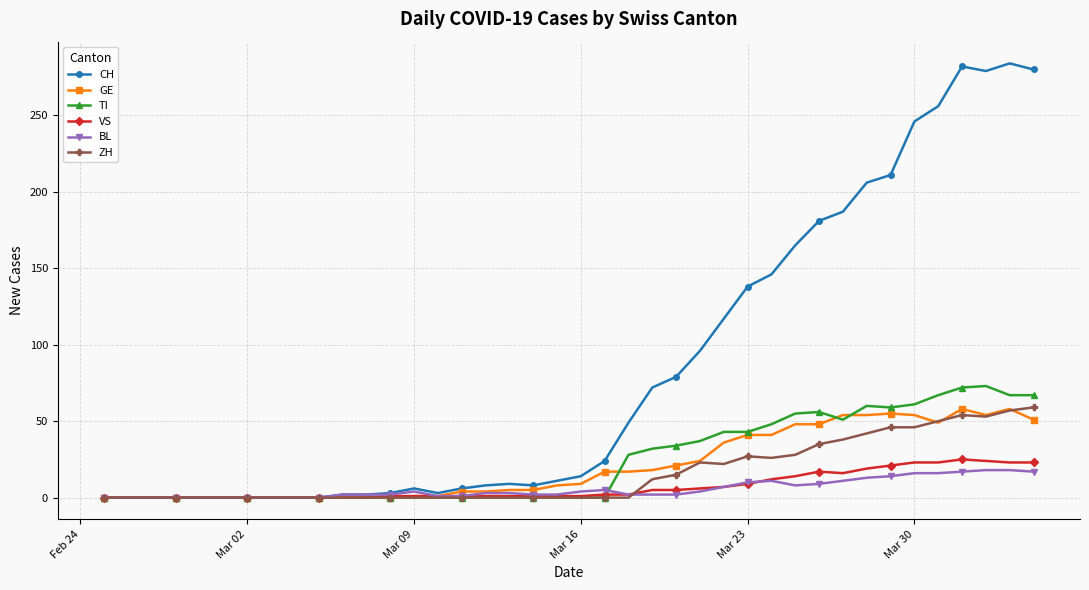

Which series has the widest spread of values?

CH